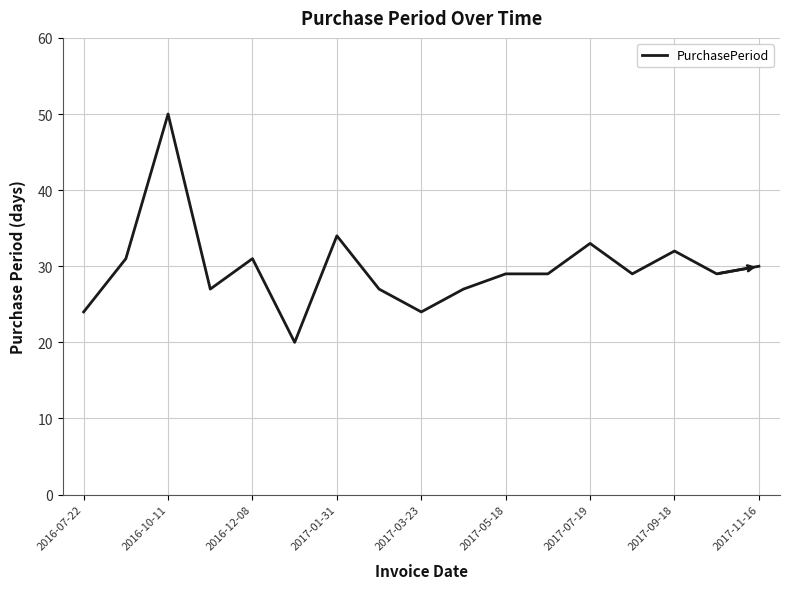

What is the smallest value displayed?

20